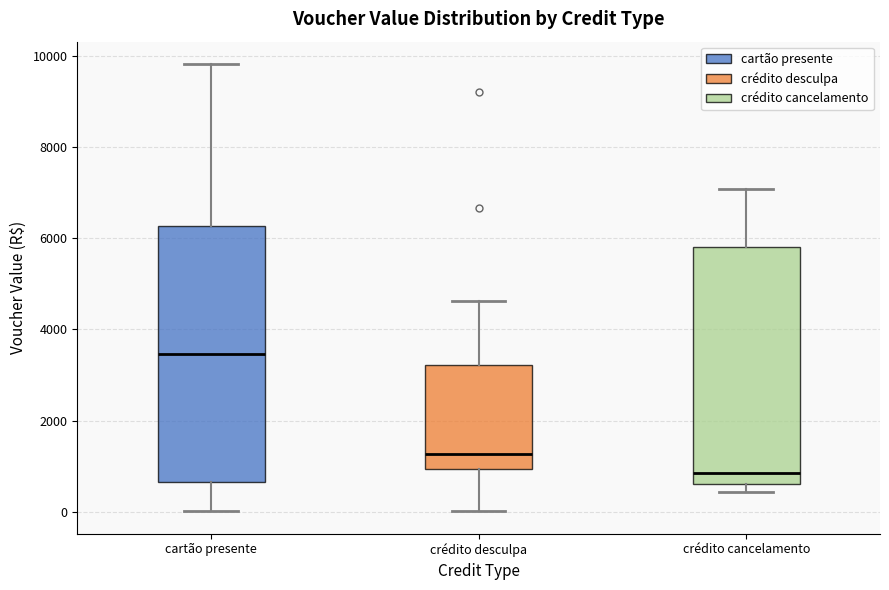

Which box has the highest median line?

cartão presente